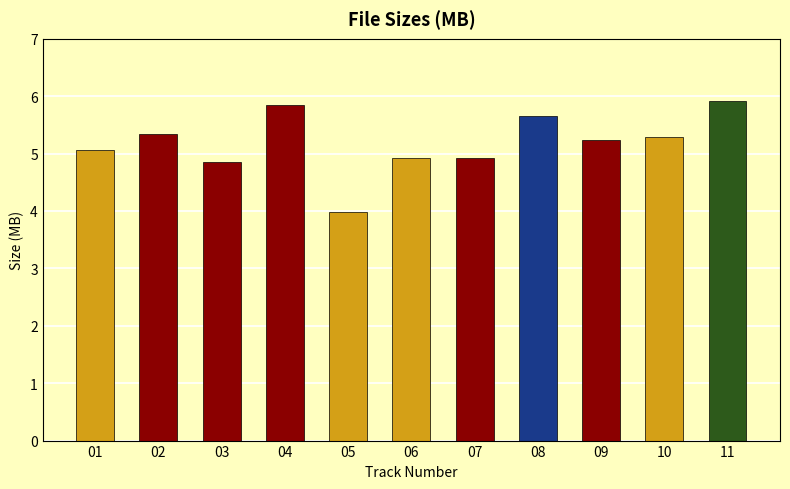

What is the ratio of the value at 02 to the value at 11?

0.9